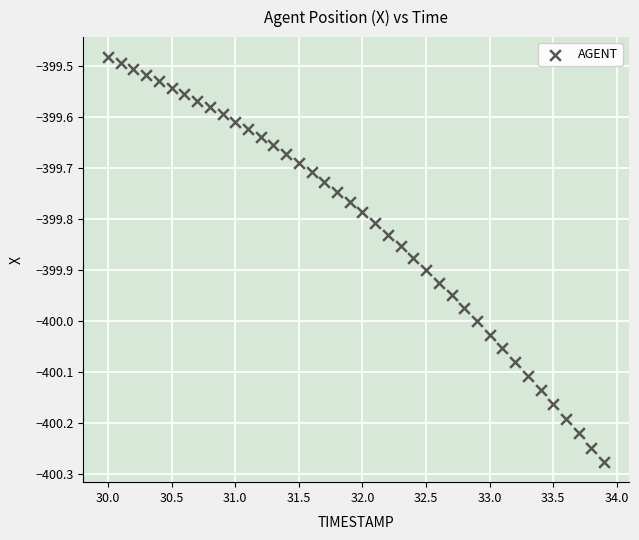

What is the range of Y values (max minus min)?

0.8